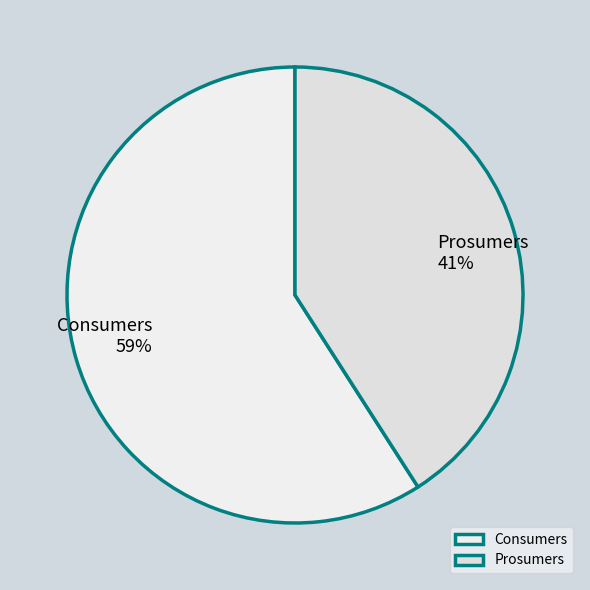

What is the largest slice in the pie chart?

Consumers